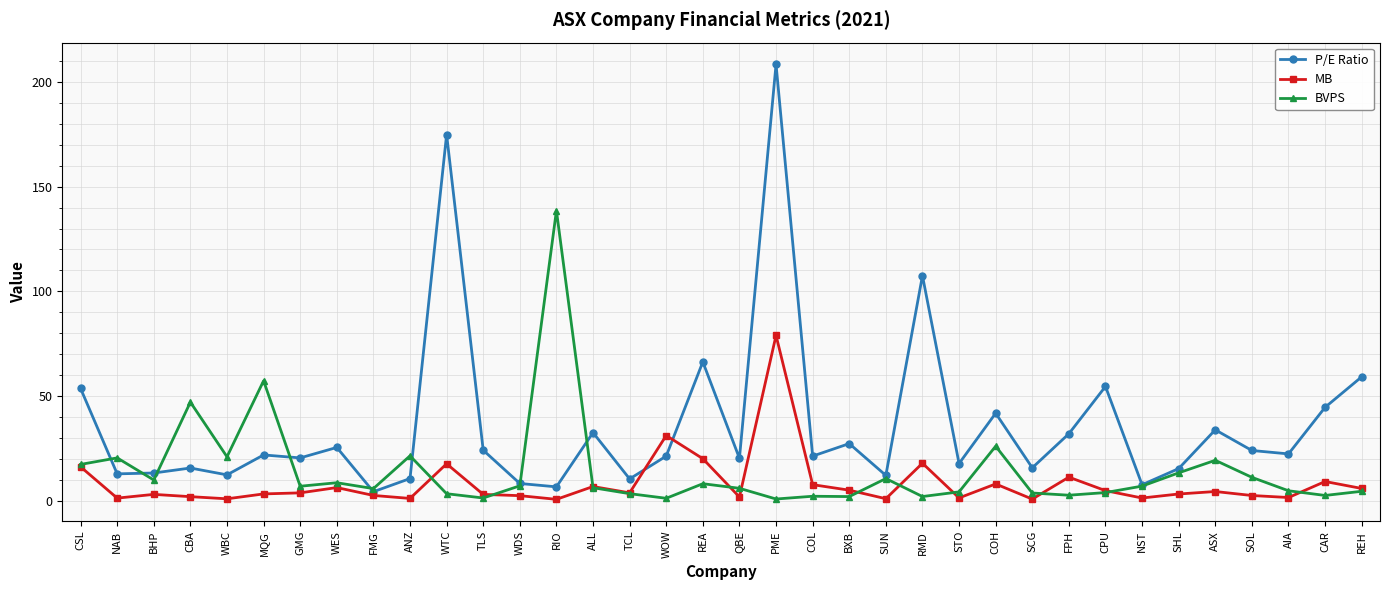

At which label does MB reach its peak?

PME